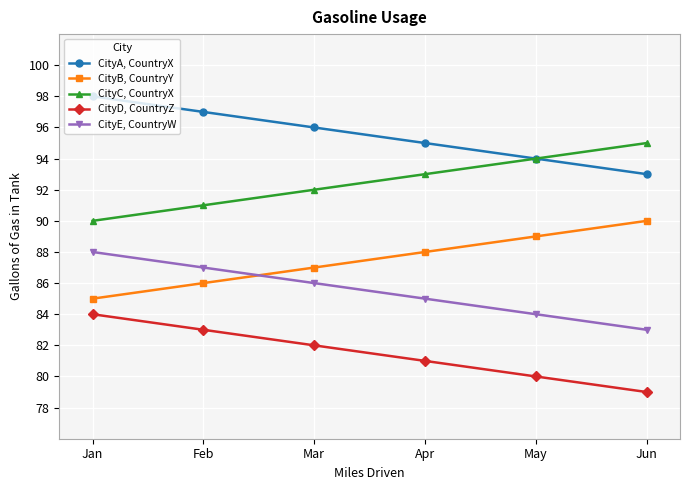

The CityE, CountryW series shows 85 at Apr. True or false?

True